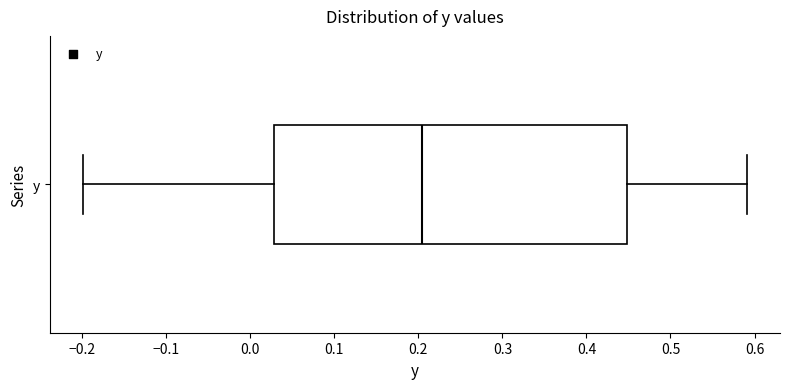

Transcribe this box plot: give where the median line is, the range the box spans, and where the two whiskers end, as read against the x-axis. The values are not printed on the chart, so give them approximately, as read against the axis.

median 0.20, box 0.03 to 0.45, whiskers -0.20 to 0.59